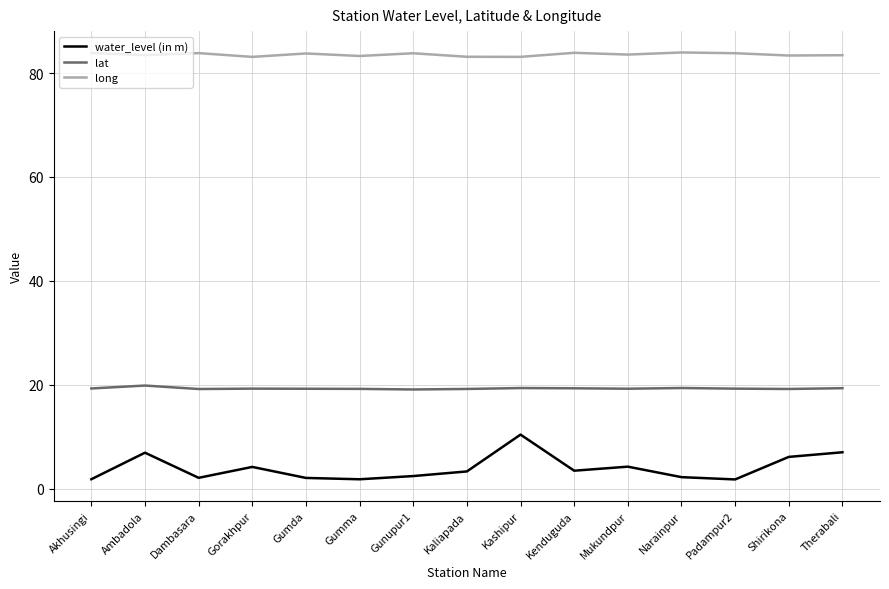

What is the difference between the second highest and second lowest values in the long series?

0.8